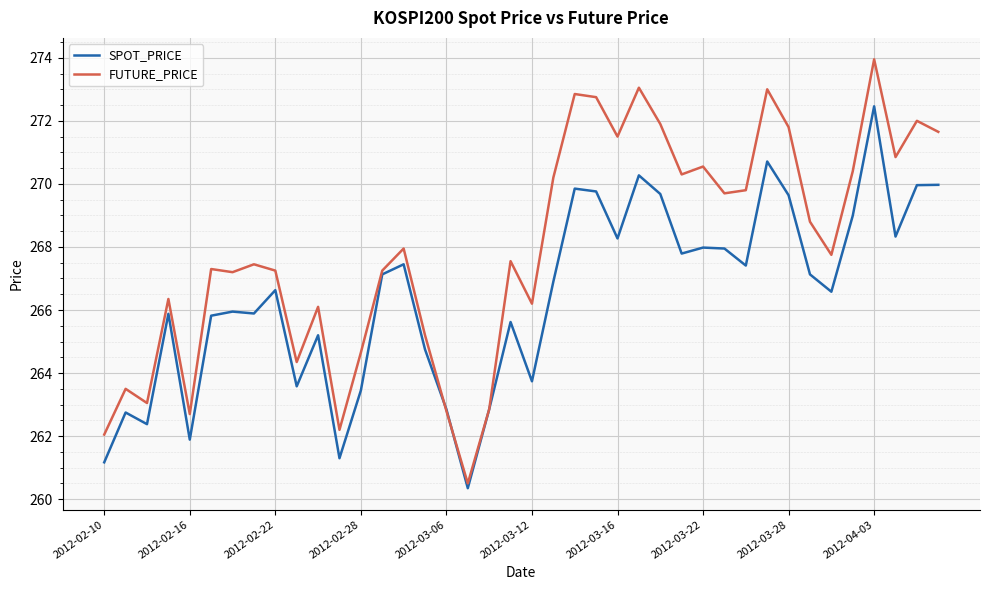

Which series has the largest range (max minus min)?

FUTURE_PRICE